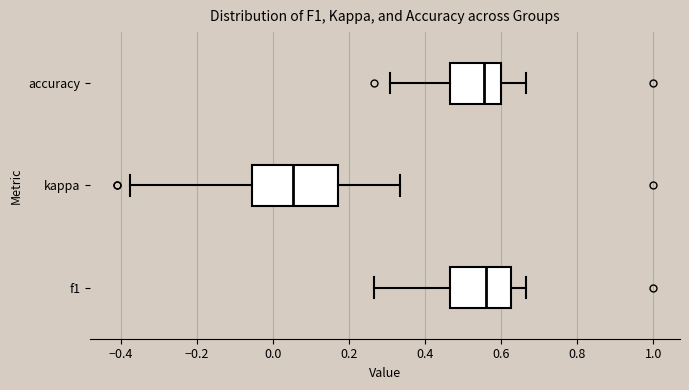

Where is the right edge of the box for f1 on the x-axis? The values are not printed on the chart, so give them approximately, as read against the axis.

0.62